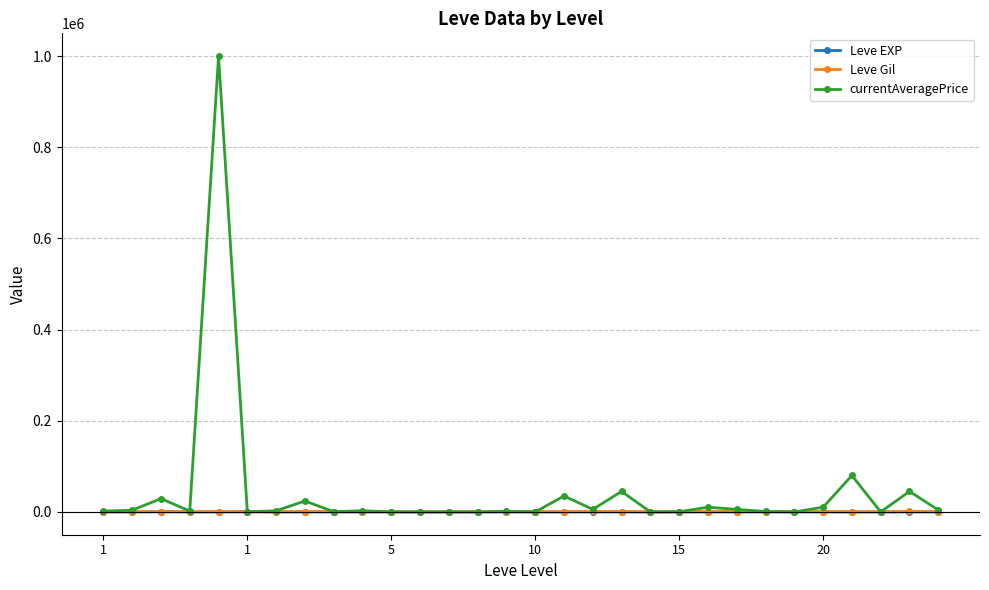

True or false: Leve EXP has more than 2 interior local peaks.

True